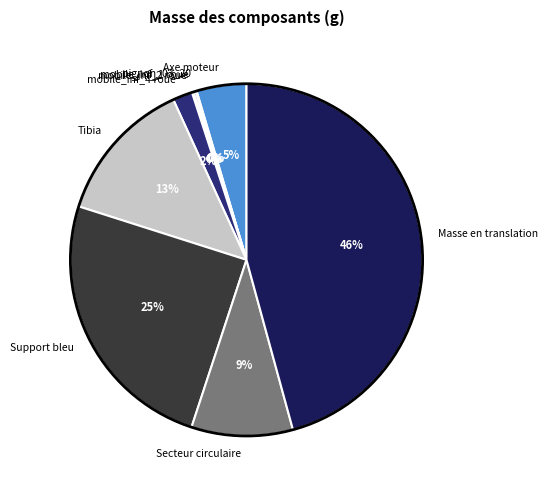

The Masse en translation slice represents 40% of the pie. True or false?

False